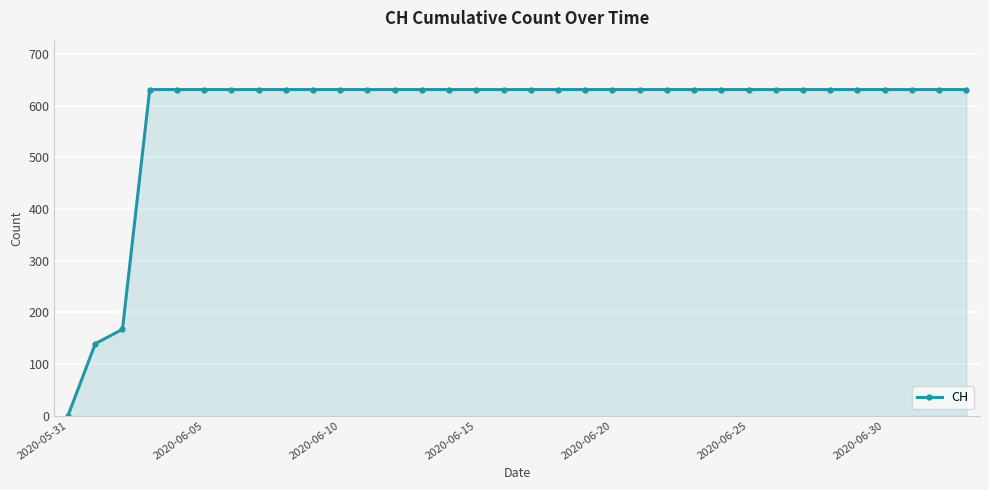

What is the value of the 18th point from the left?

631